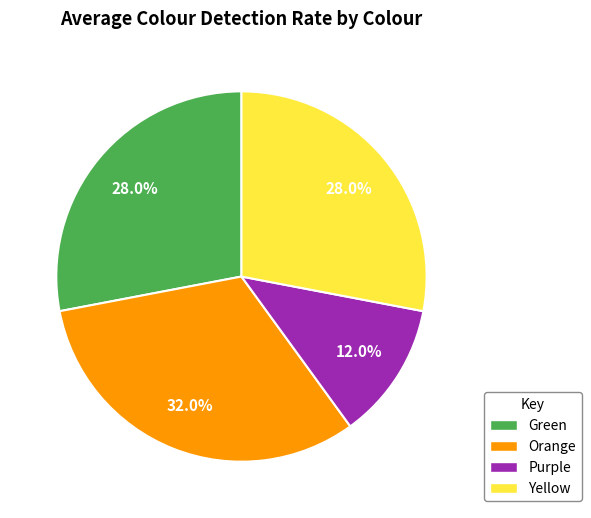

What is the largest slice in the pie chart?

Orange